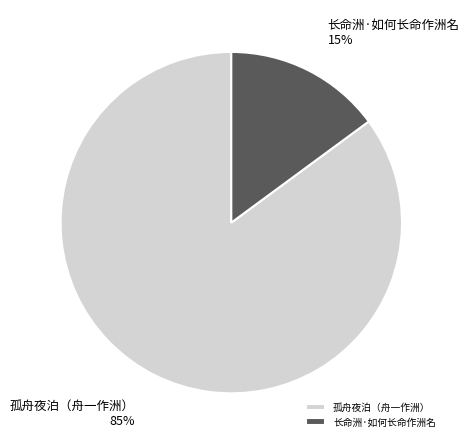

Rank the categories by value from highest to lowest.

孤舟夜泊（舟一作洲）, 长命洲·如何长命作洲名